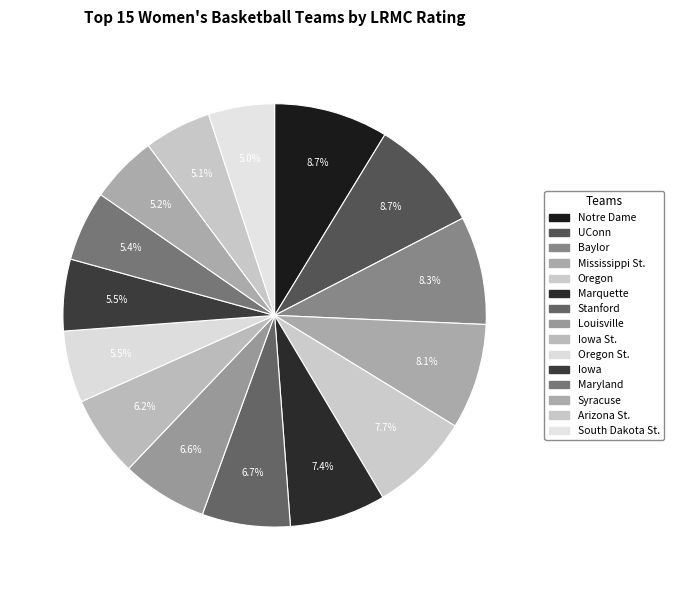

How many slices are in this pie chart?

15